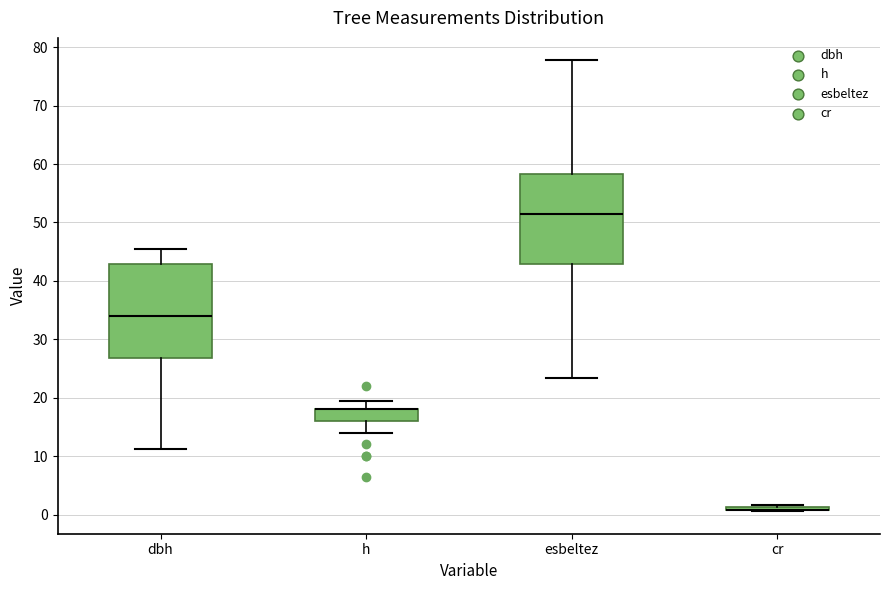

Reading left to right, read every box against the y-axis: the position of its median line, the range the box covers, and the ends of its whiskers. The values are not printed on the chart, so give them approximately, as read against the axis.

dbh: median 34, box 27 to 43, whiskers 11 to 45
h: median 18 (drawn on the box's upper edge), box 16 to 18, whiskers 14 to 20
esbeltez: median 51, box 43 to 58, whiskers 23 to 78
cr: box collapsed to a line at 1, whiskers 1 to 2